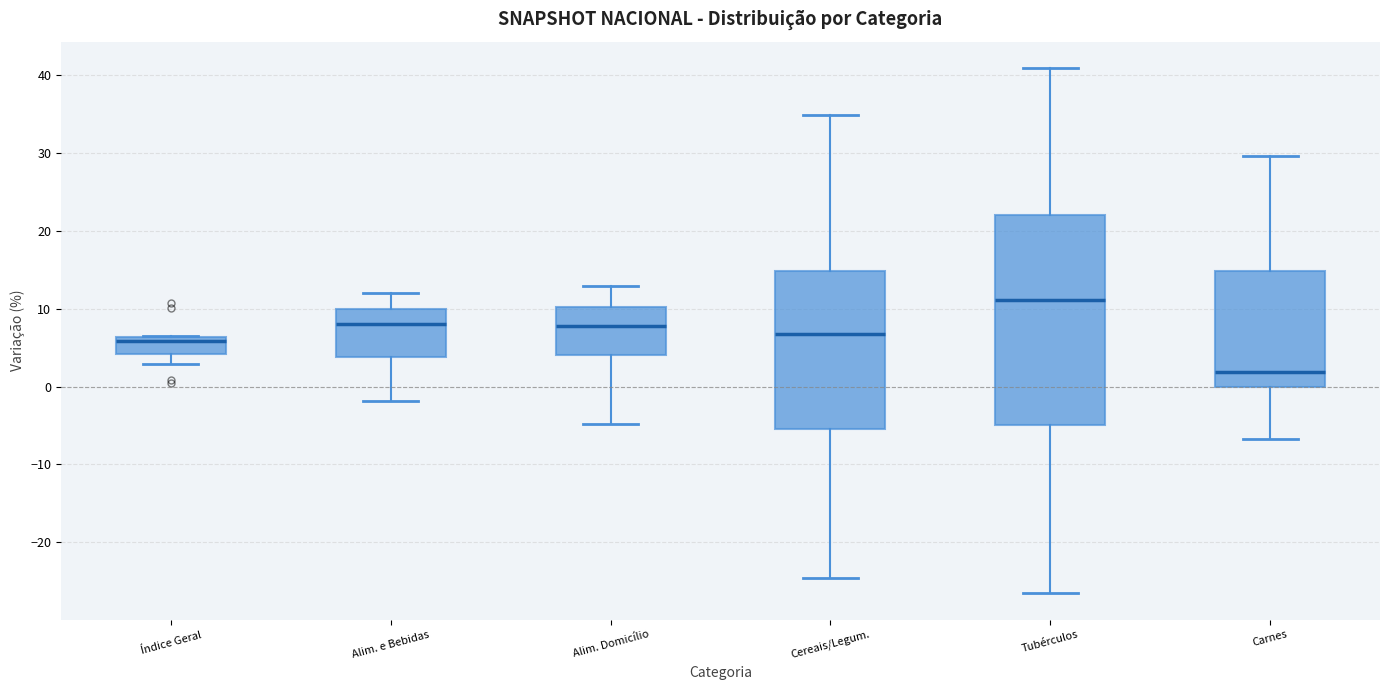

Reading left to right, read every box against the y-axis: the position of its median line, the range the box covers, and the ends of its whiskers. The values are not printed on the chart, so give them approximately, as read against the axis.

Índice Geral: median 6 (just below the box's upper edge), box 4 to 6, whiskers 3 to 7
Alim. e Bebidas: median 8, box 4 to 10, whiskers -2 to 12
Alim. Domicílio: median 8, box 4 to 10, whiskers -5 to 13
Cereais/Legum.: median 7, box -5 to 15, whiskers -25 to 35
Tubérculos: median 11, box -5 to 22, whiskers -27 to 41
Carnes: median 2, box 0 to 15, whiskers -7 to 30